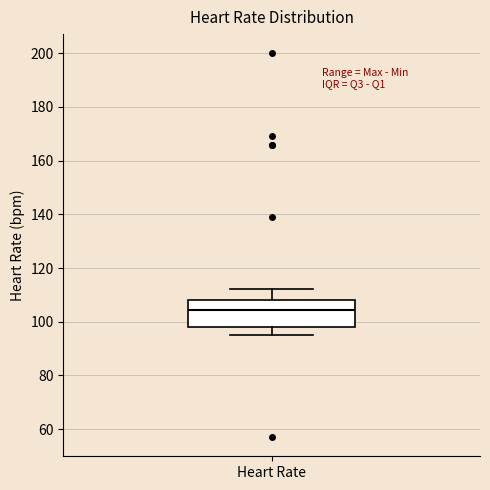

Transcribe this box plot: give where the median line is, the range the box spans, and where the two whiskers end, as read against the y-axis. The values are not printed on the chart, so give them approximately, as read against the axis.

median 104, box 98 to 108, whiskers 96 to 112